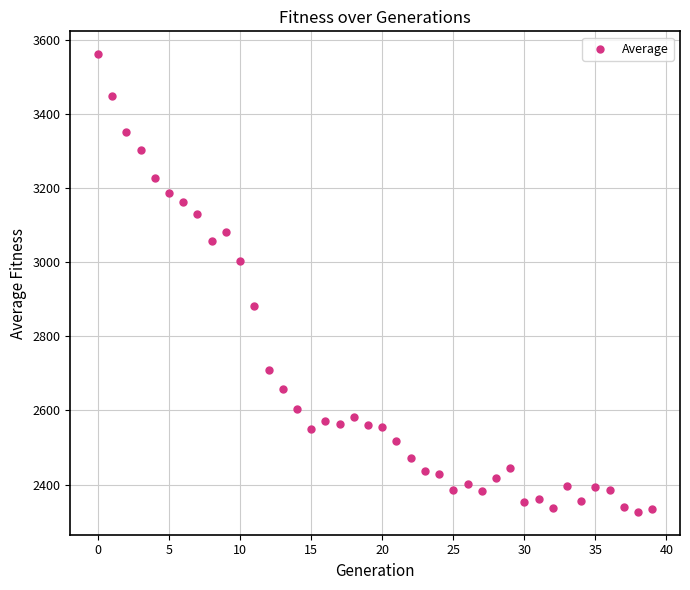

What is the range of Y values (max minus min)?

1235.1